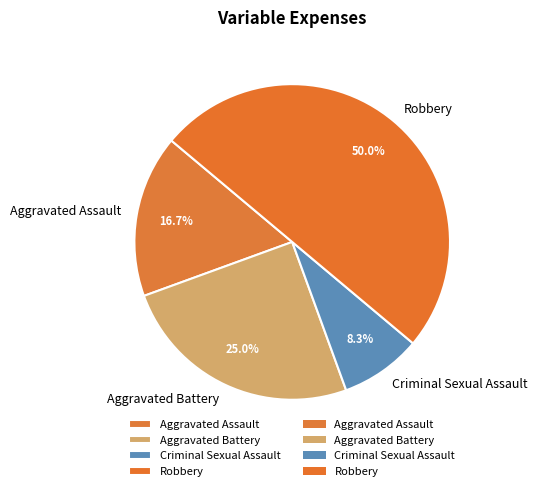

Combined, what portion of the pie is Robbery and Criminal Sexual Assault?

58.3%